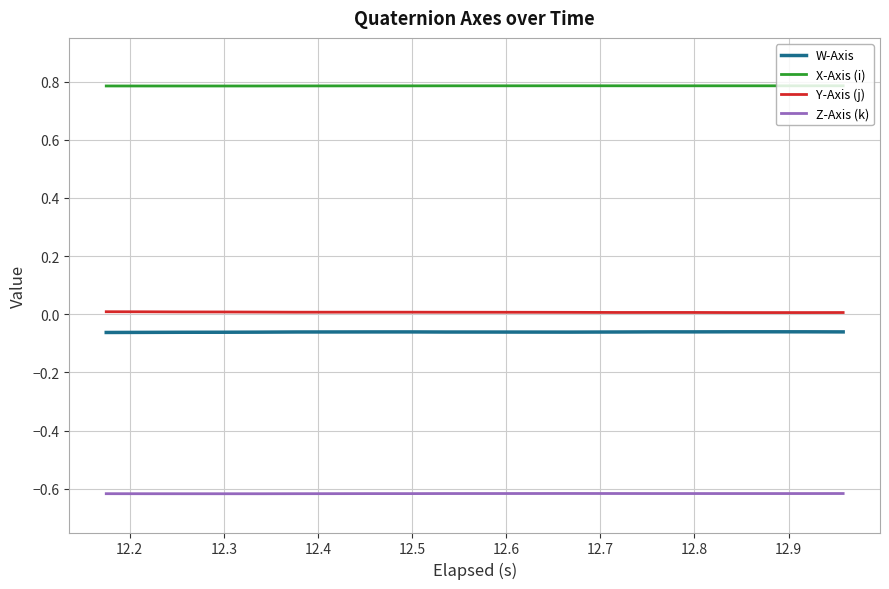

Which series has the largest total across all categories?

X-Axis (i)